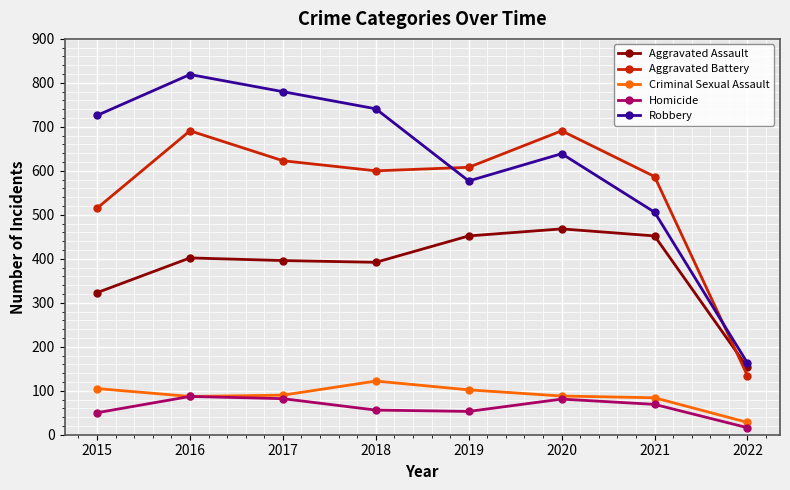

At how many categories does at least one series exceed 518?

7